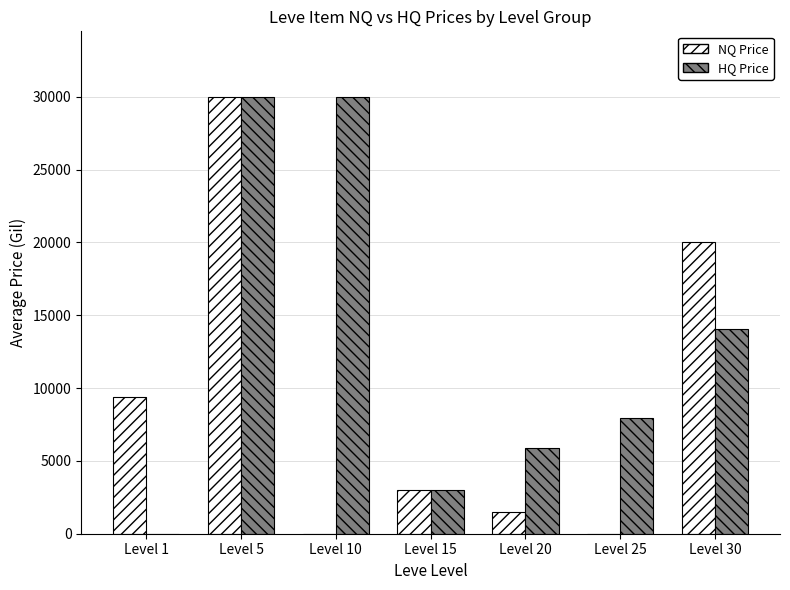

What is the difference between the HQ Price values at Level 15 and Level 20?

2860